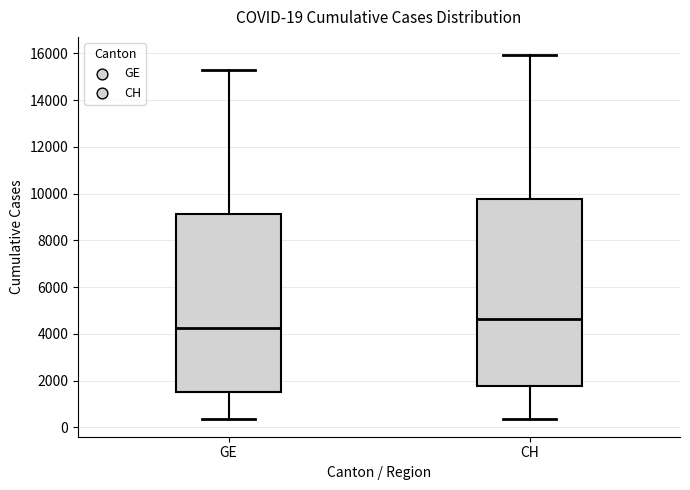

Which box's median line is the lowest?

GE